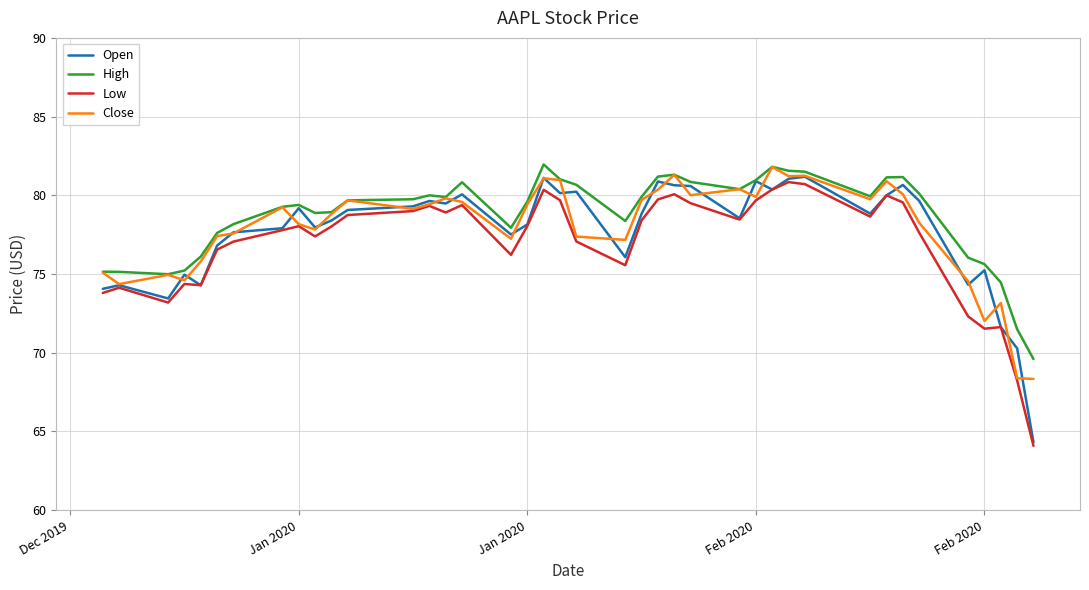

What is the lowest value of the Open series?

64.3